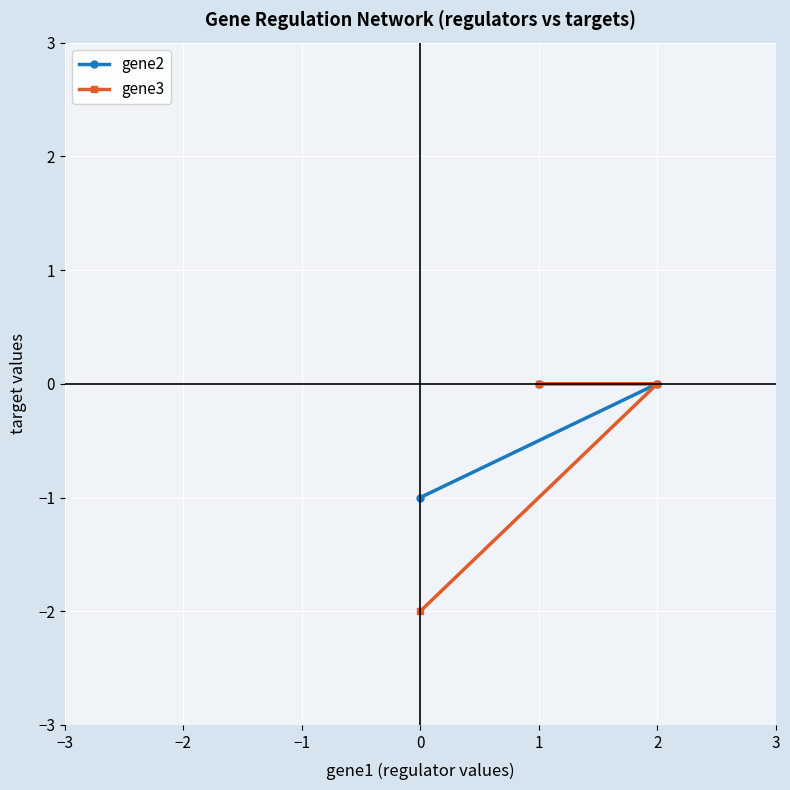

Which series has the largest range (max minus min)?

gene3